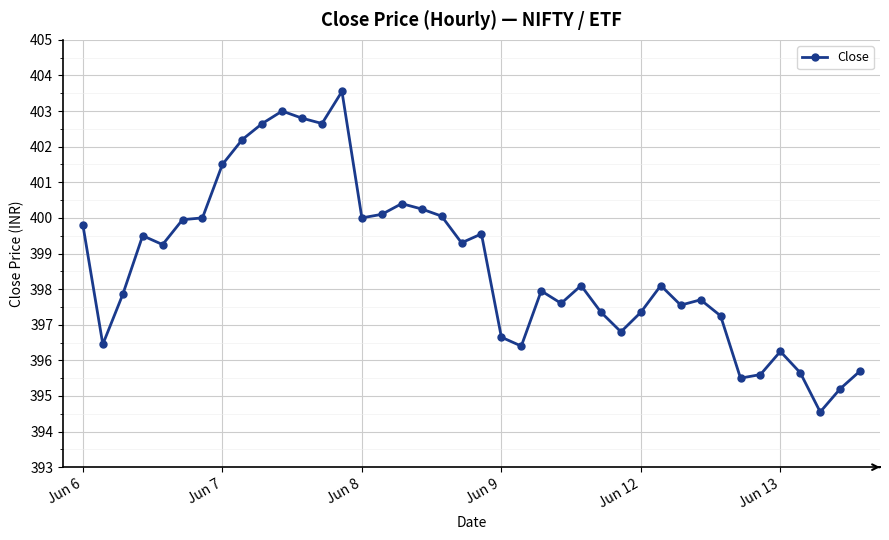

What is the average value?

398.7